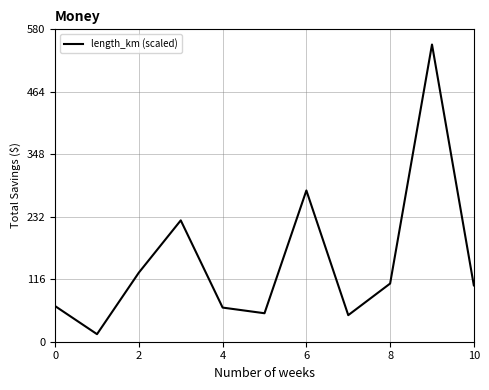

What is the minimum value shown in the chart?

14.0